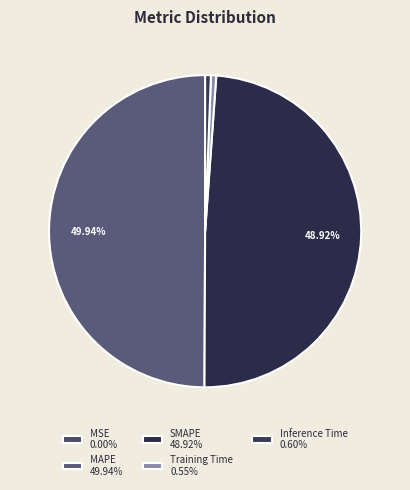

The MSE slice represents 6% of the pie. True or false?

False